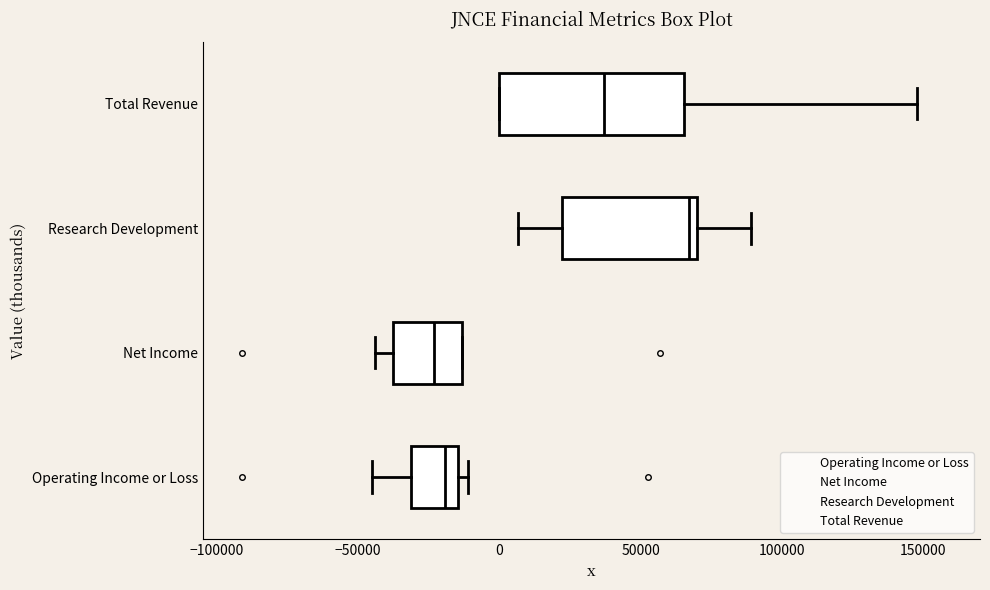

Comparing the boxes themselves (not the whiskers), which one is the widest?

Total Revenue